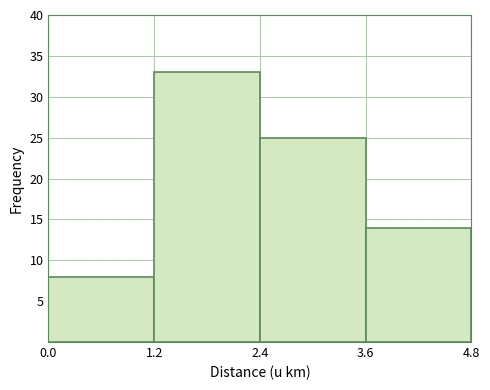

Reading left to right, list every bar in this chart as the range it spans on the x-axis followed by its height. The values are not printed on the chart, so give them approximately, as read against the axis.

0.0 to 1.2: 8
1.2 to 2.4: 33
2.4 to 3.6: 25
3.6 to 4.8: 14